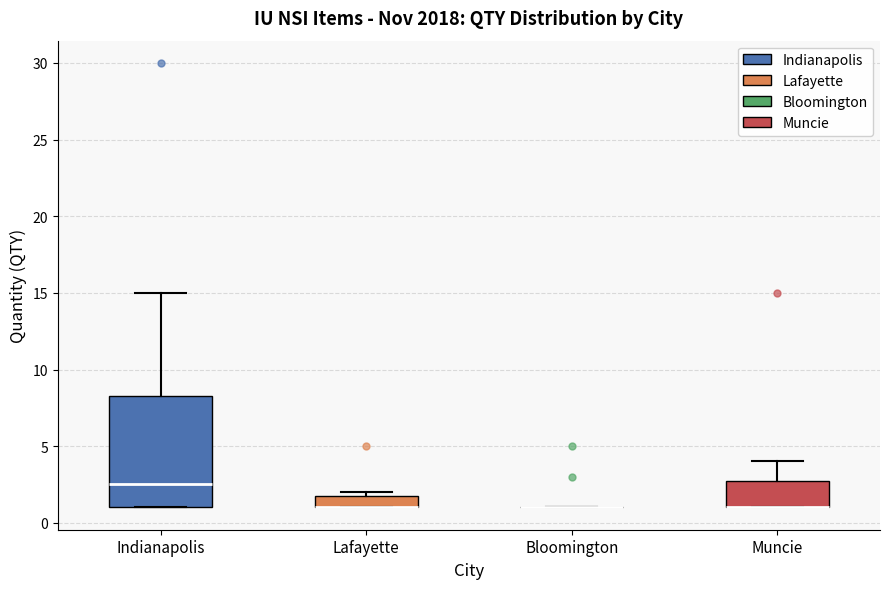

Where is the upper edge of the box for Indianapolis on the y-axis? The values are not printed on the chart, so give them approximately, as read against the axis.

8.5